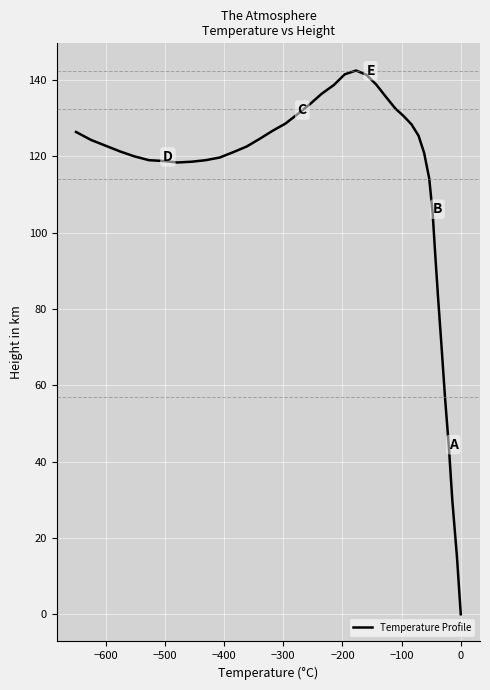

Is this an area chart (filled region under the line)?

No